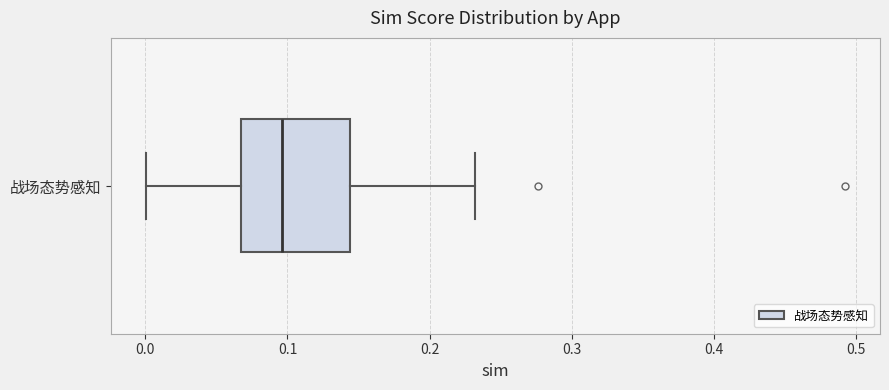

Transcribe this box plot: give where the median line is, the range the box spans, and where the two whiskers end, as read against the x-axis. The values are not printed on the chart, so give them approximately, as read against the axis.

median 0.10, box 0.07 to 0.14, whiskers 0.00 to 0.23